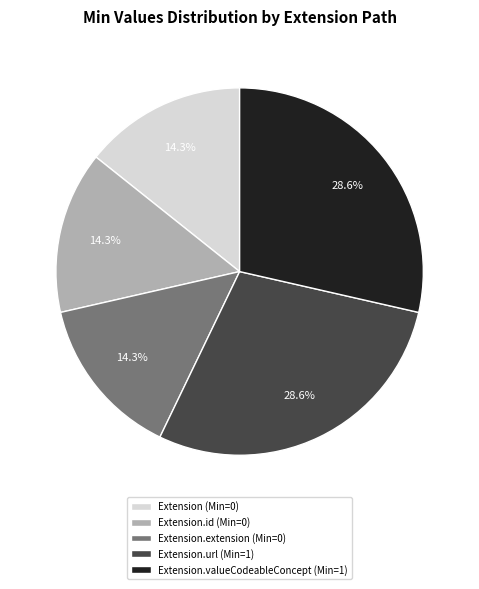

Is the sum of Extension.id (Min=0) and Extension.extension (Min=0) greater than half?

No